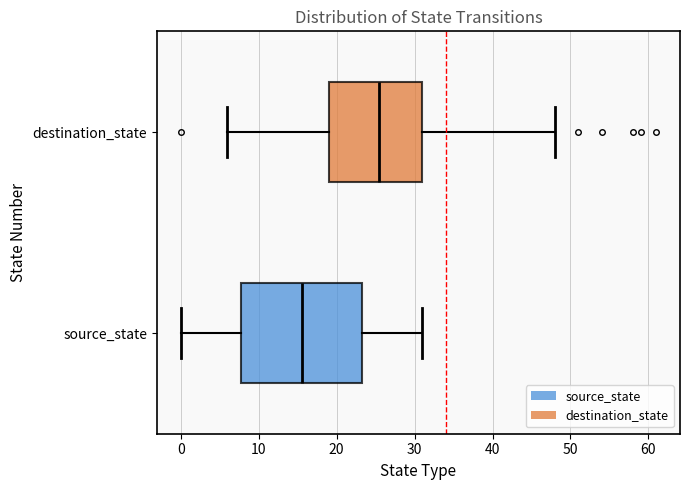

Which box is the widest, from its left edge to its right edge?

source_state